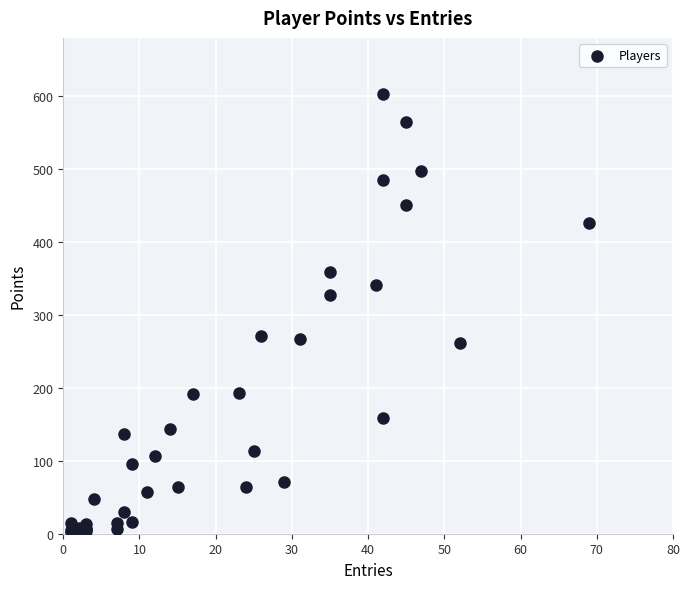

What Y value in the scatter plot is closest to 303?

328